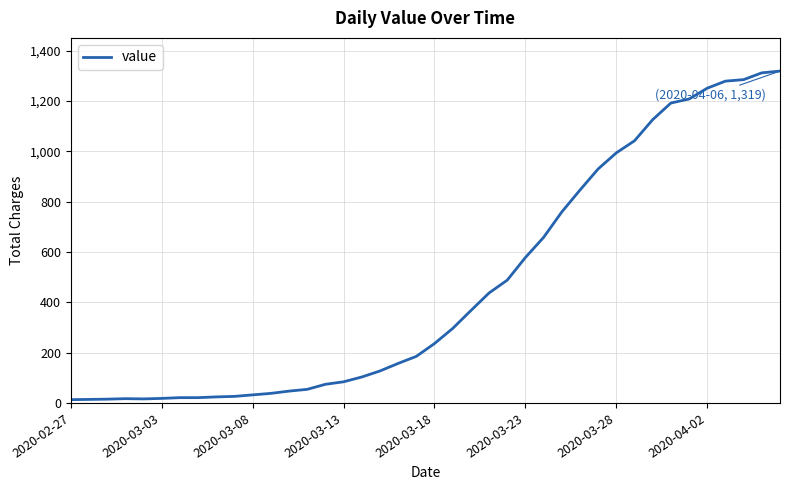

What is the greatest value displayed?

1319